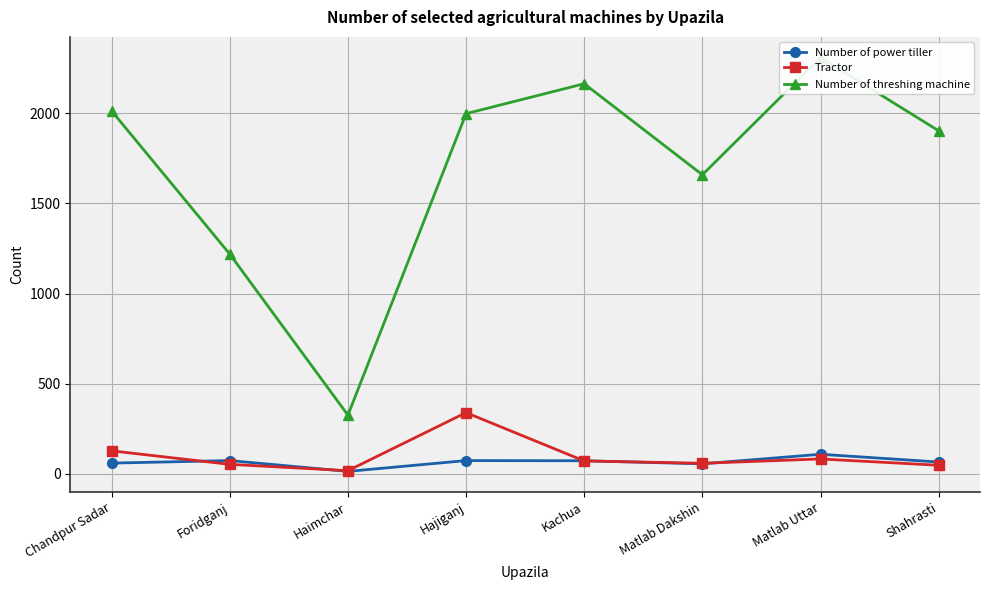

What is the minimum value shown in the chart?

14